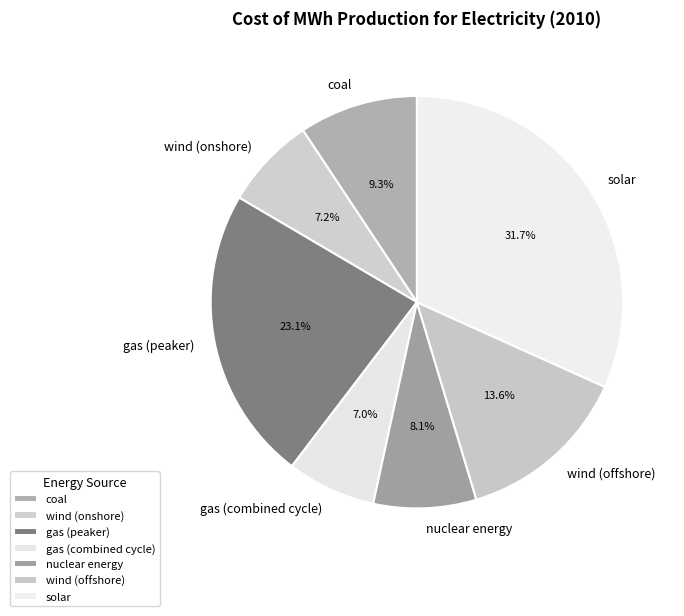

What is the largest slice in the pie chart?

solar